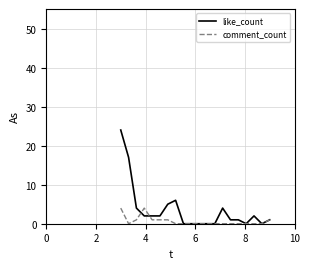

What is the sum of all like_count values?

71